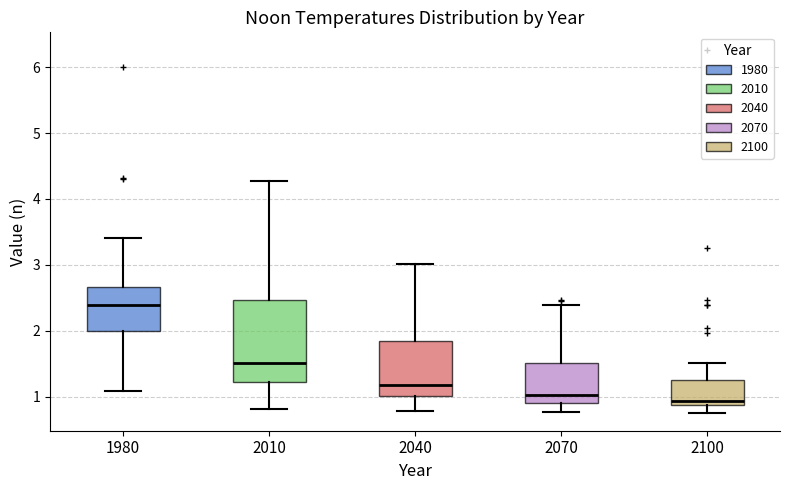

Where is the upper edge of the box at x = 2100 on the y-axis? The values are not printed on the chart, so give them approximately, as read against the axis.

1.3